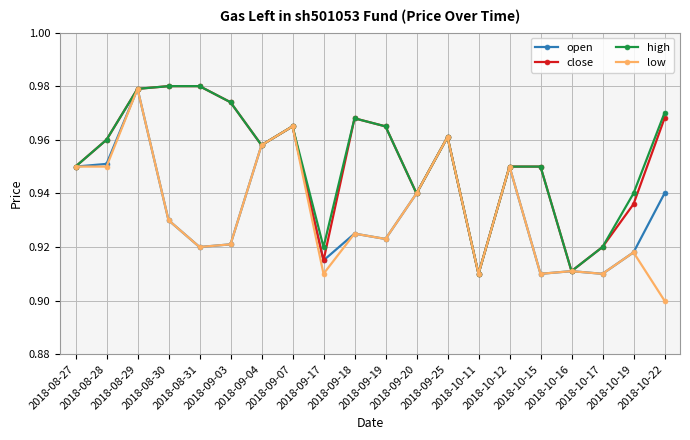

Count the open values in the range 0 to 1.

20